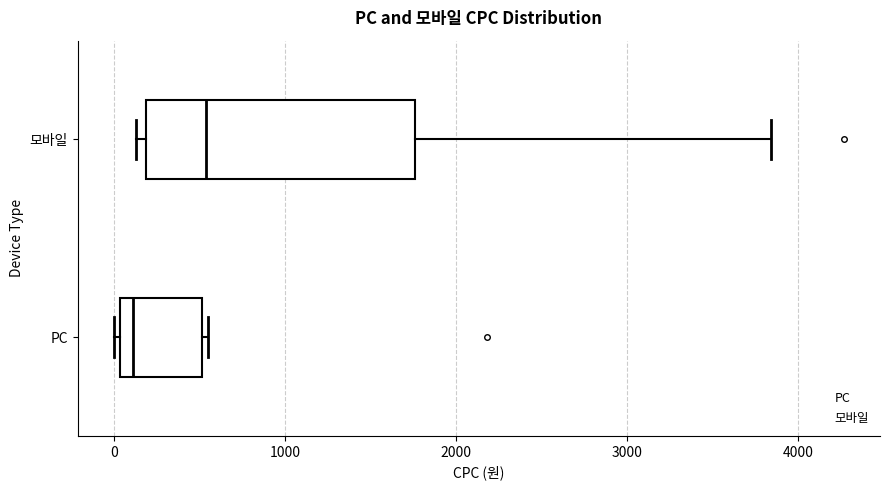

Where is the left edge of the box for PC on the x-axis? The values are not printed on the chart, so give them approximately, as read against the axis.

0